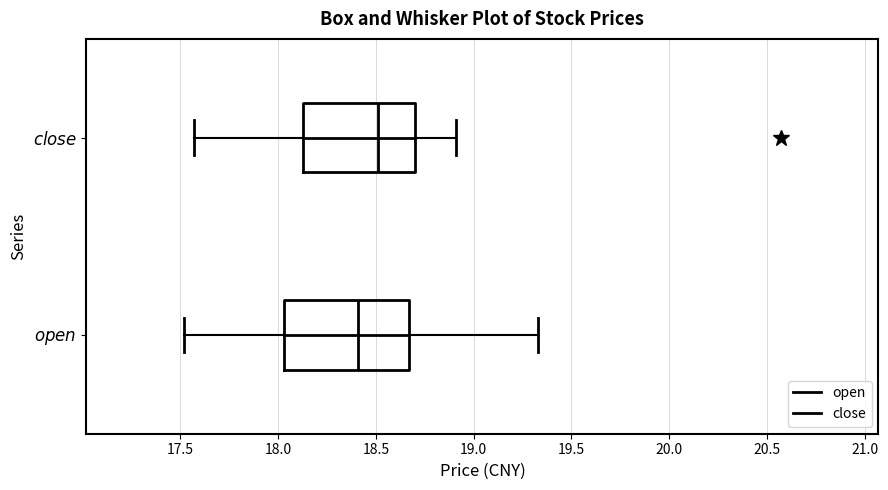

Where does the left whisker of the box for $\mathit{close}$ end on the x-axis? The values are not printed on the chart, so give them approximately, as read against the axis.

17.55